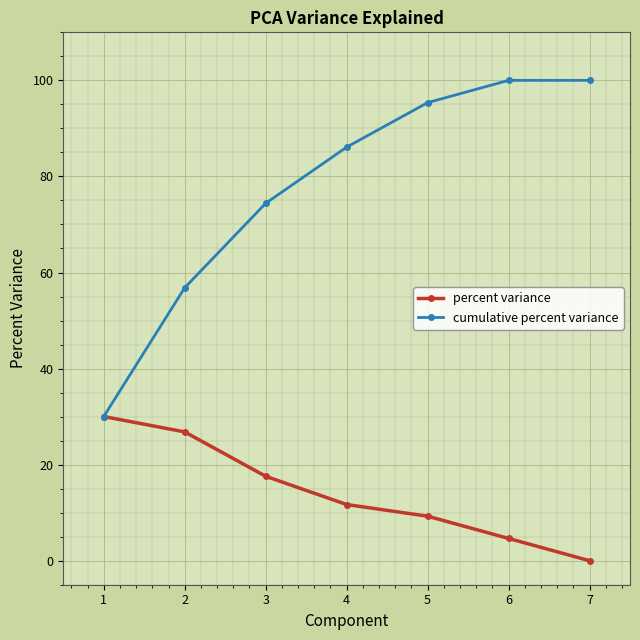

At how many categories does at least one series exceed 32?

6